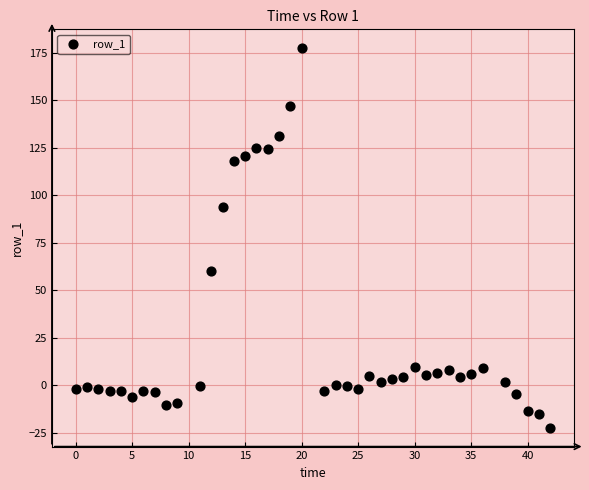

What is the range of Y values (max minus min)?

199.7